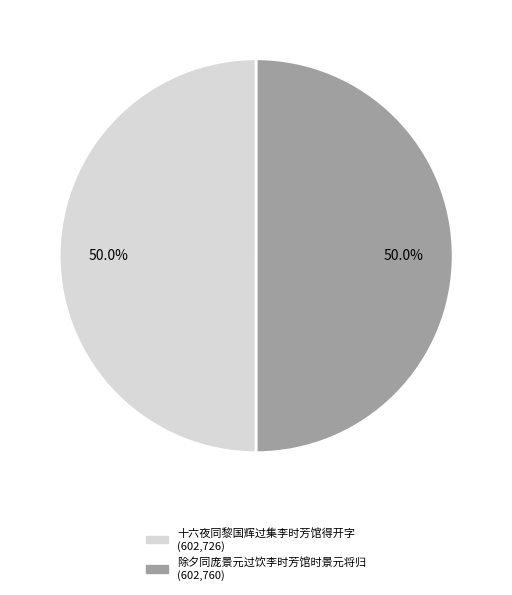

Approximately how many times larger is the value at 除夕同庞景元过饮李时芳馆时景元将归 compared to 十六夜同黎国辉过集李时芳馆得开字?

1.0